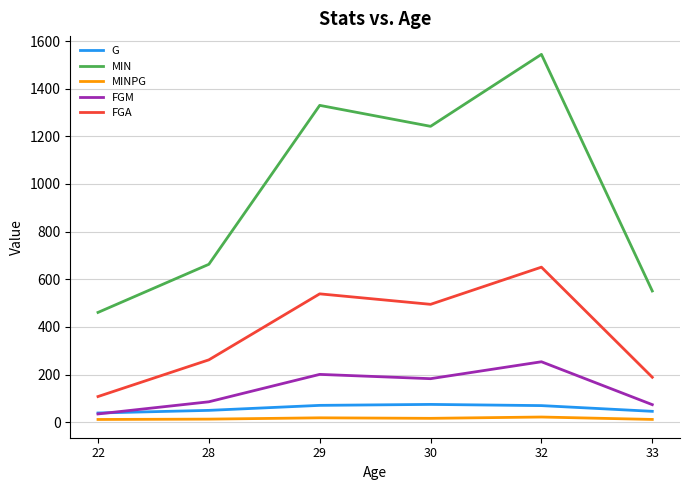

Between 29 and 32, which series saw the biggest shift?

MIN